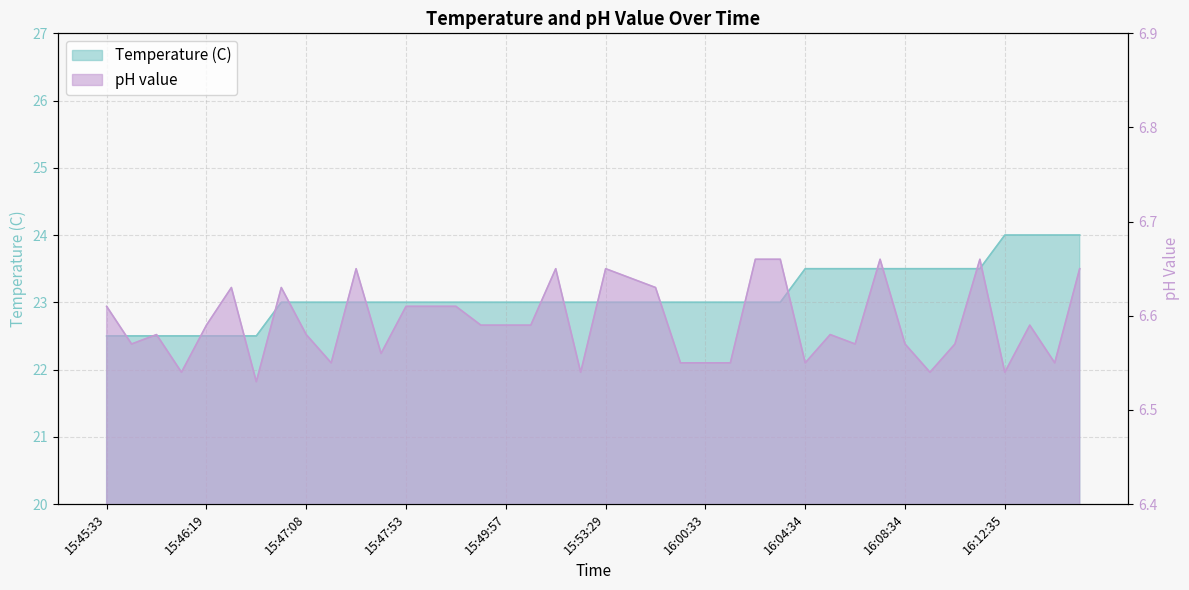

Which series changed the most between 15:47:17 and 16:00:33?

Temperature (C)